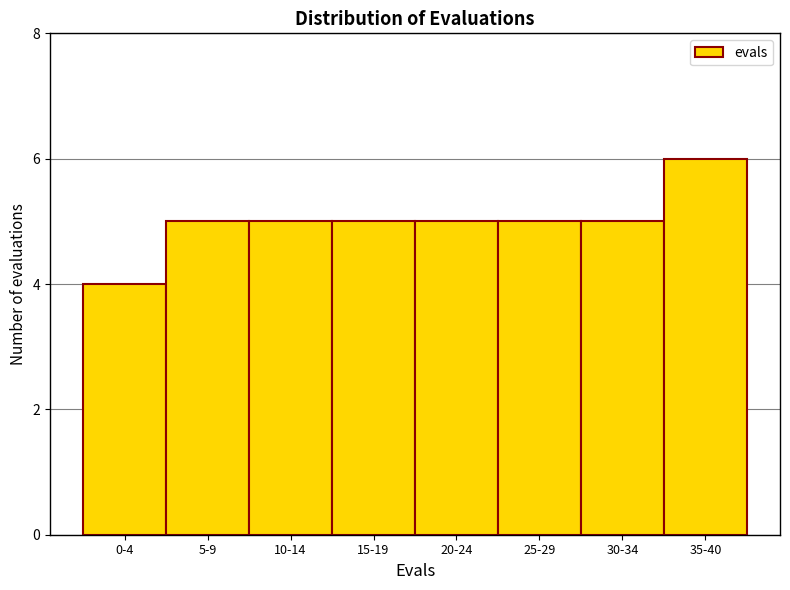

Reading right to left, what are all the values shown in this chart?

35-40=6	30-34=5	25-29=5	20-24=5	15-19=5	10-14=5	5-9=5	0-4=4